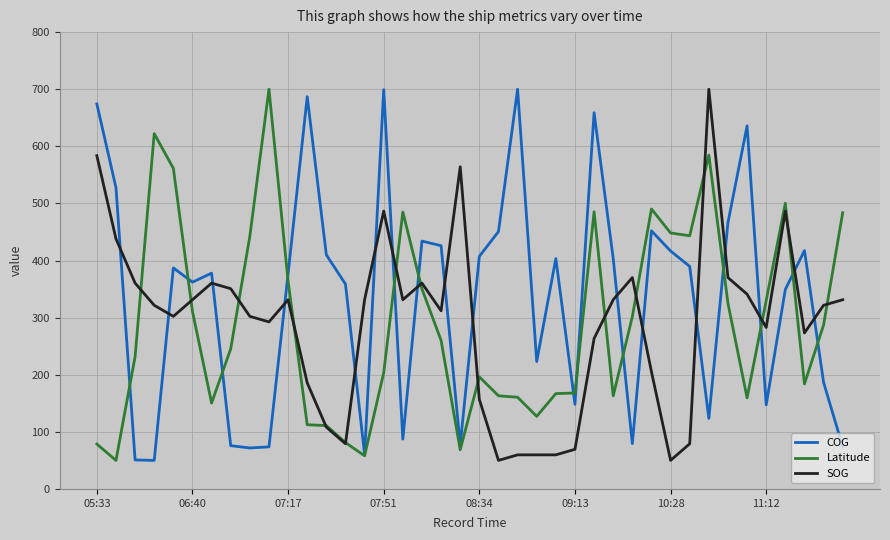

Which series has the largest total across all categories?

COG